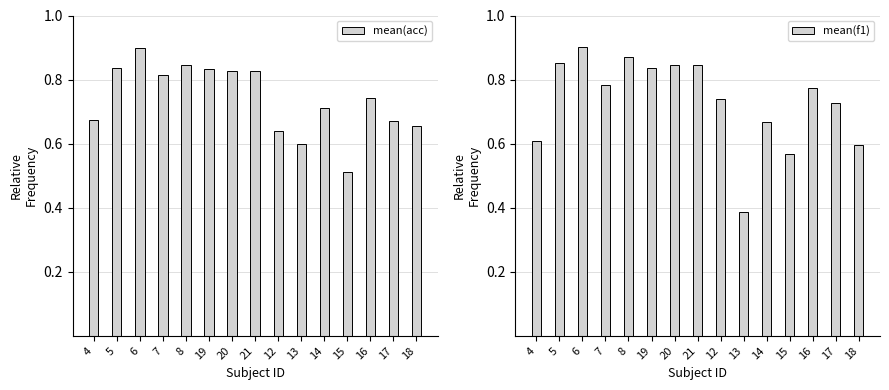

At which label is mean(f1) closest to 0?

13